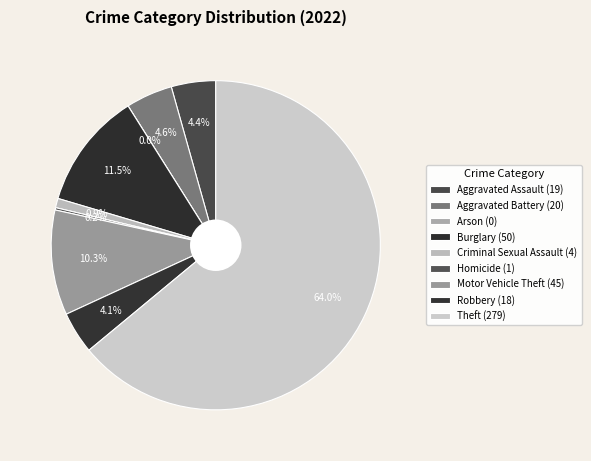

Rank the categories by value from highest to lowest.

Theft, Burglary, Motor Vehicle Theft, Aggravated Battery, Aggravated Assault, Robbery, Criminal Sexual Assault, Homicide, Arson